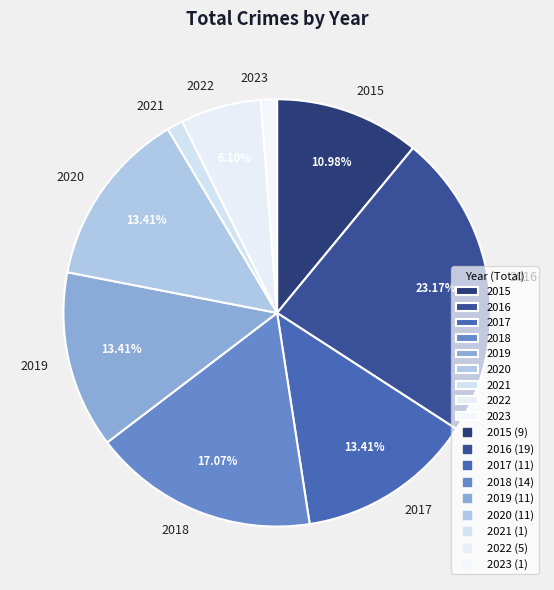

True or false: 2020 accounts for 22% of the total.

False